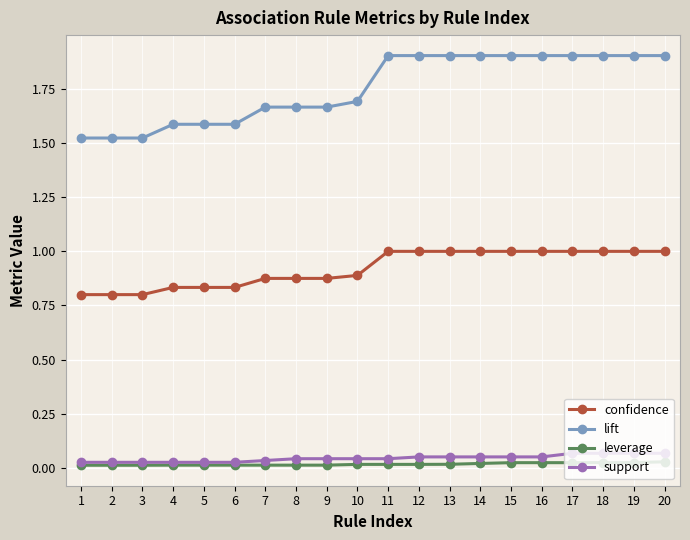

The value of confidence at 11 is 1.0. True or false?

True